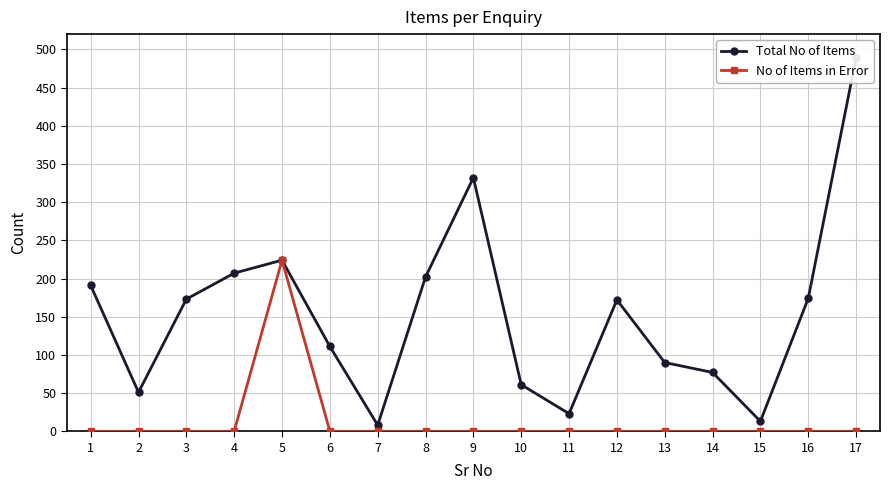

True or false: No of Items in Error and Total No of Items intersect in this chart.

False